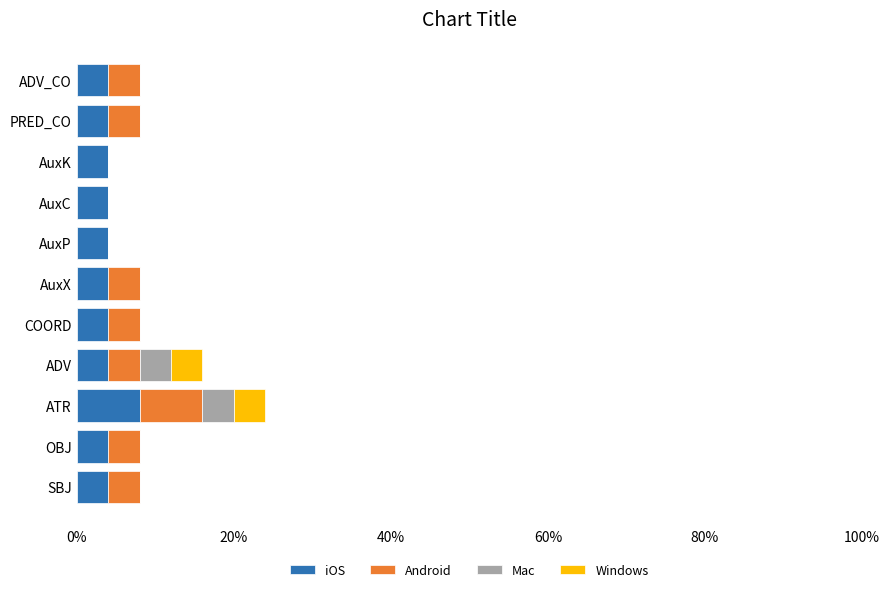

Which category has the highest value in the iOS series?

ATR